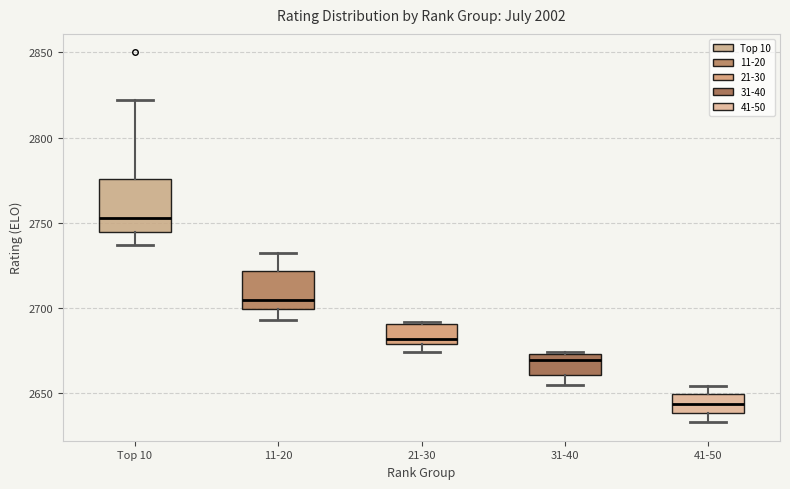

Where is the upper edge of the box for Top 10 on the y-axis? The values are not printed on the chart, so give them approximately, as read against the axis.

2775